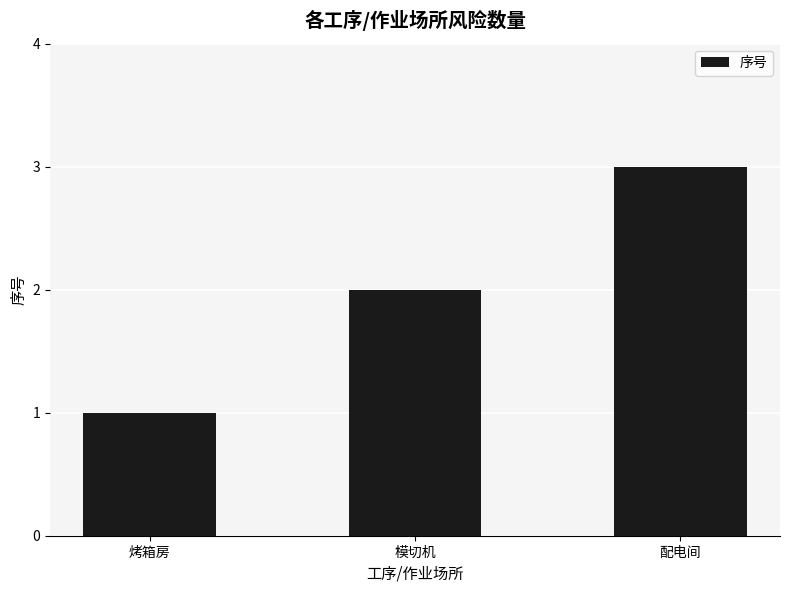

What is the greatest value displayed?

3